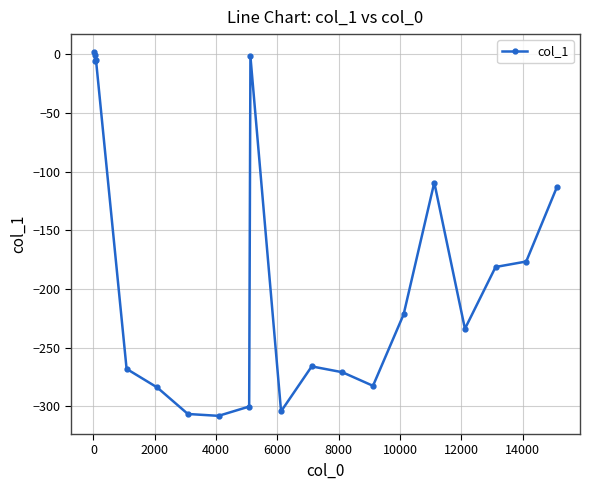

What is the value of the 13th point from the left?

-271.0